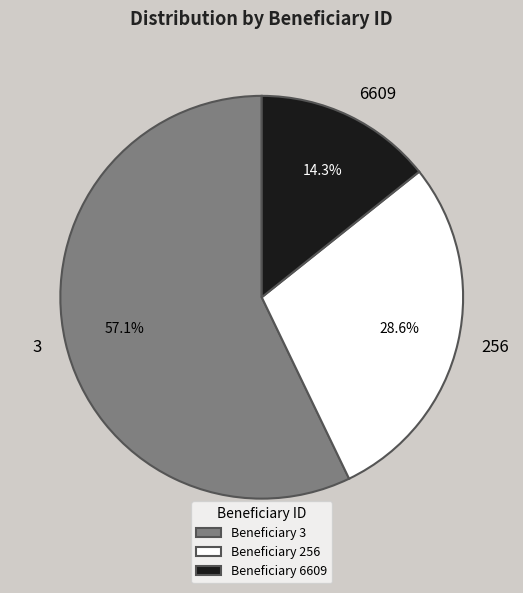

To the nearest percent, what is the combined percentage of 256 and 3?

86%